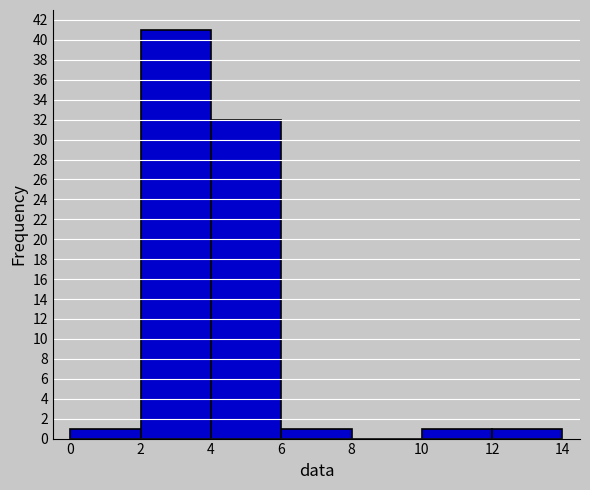

Reading left to right, transcribe this chart: for each bar, give the range it covers on the x-axis and its height. The values are not printed on the chart, so give them approximately, as read against the axis.

0 to 2: 1
2 to 4: 41
4 to 6: 32
6 to 8: 1
8 to 10: 0
10 to 12: 1
12 to 14: 1